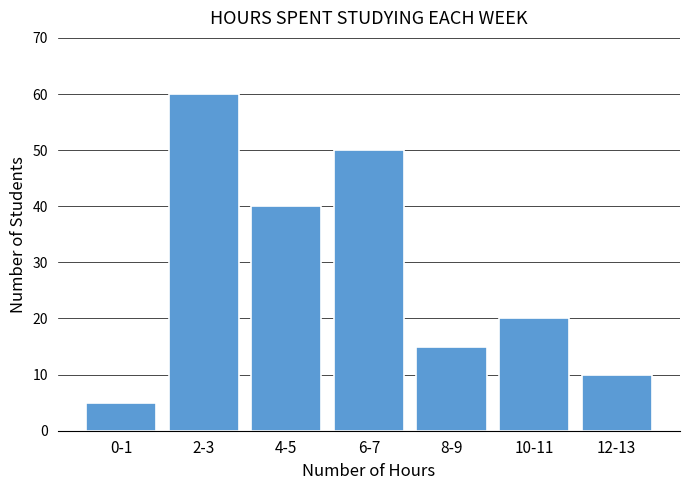

Reading left to right, transcribe all the data shown in this chart.

5	60	40	50	15	20	10